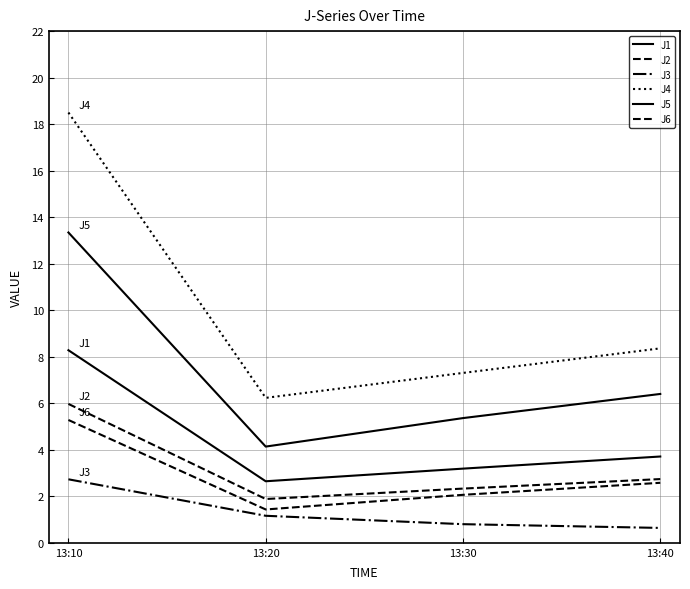

How many lines are shown in the chart?

6